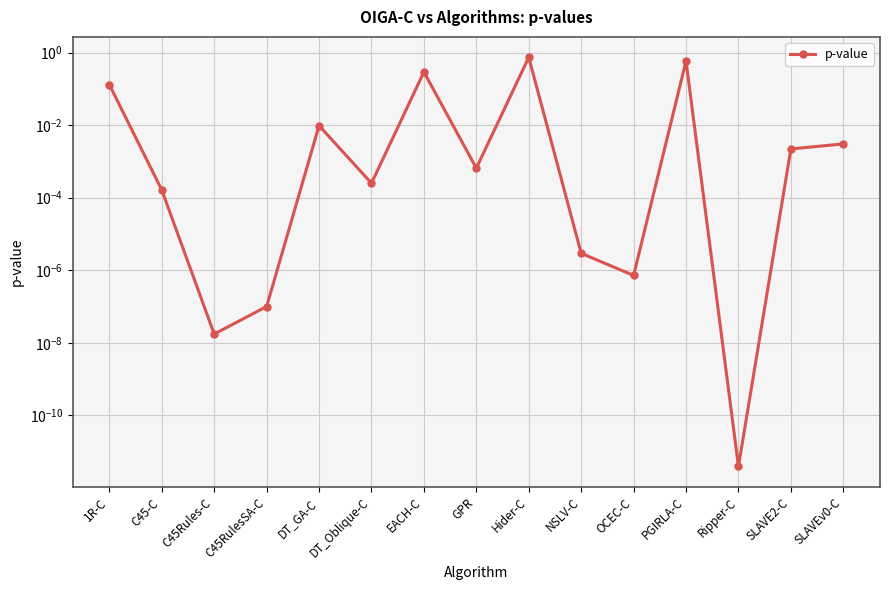

What is the difference between the second highest and second lowest values?

0.6